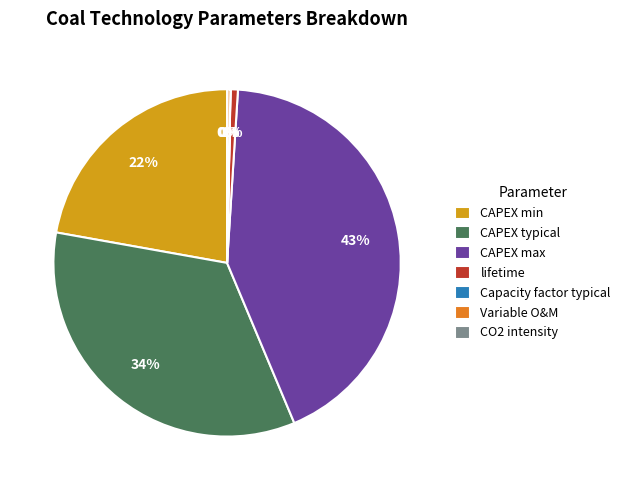

Do Variable O&M and lifetime together represent more than half of the pie?

No